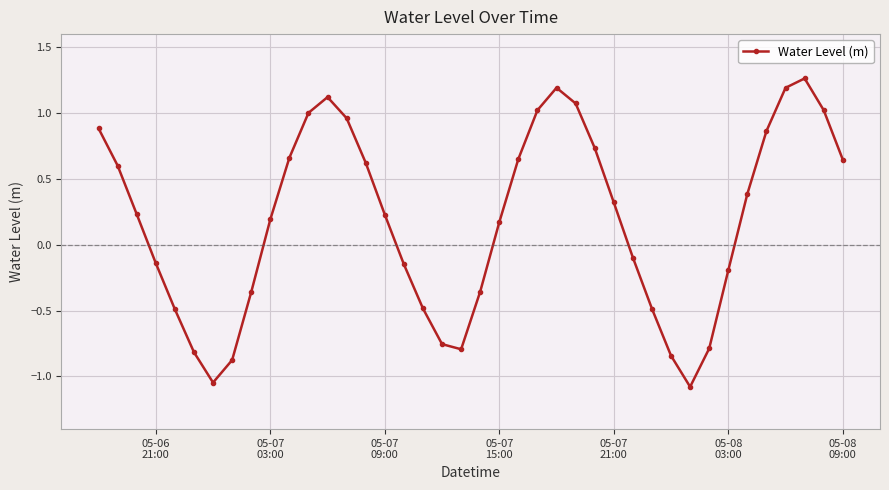

What is the difference between the second highest and minimum values?

2.3